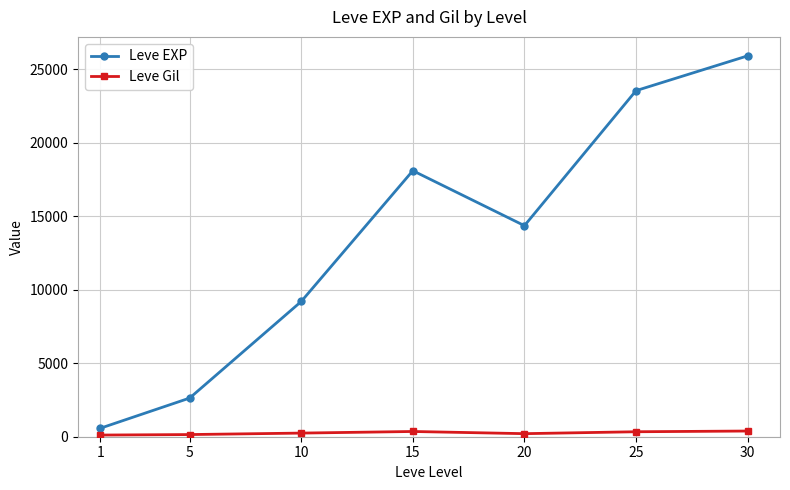

In Leve EXP, how many points are lower than both neighbors (excluding endpoints)?

1